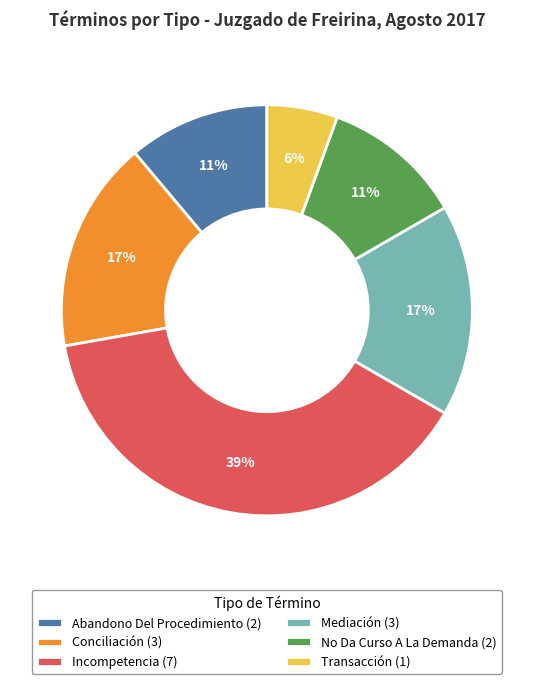

To the nearest percent, what is the average slice percentage?

17%